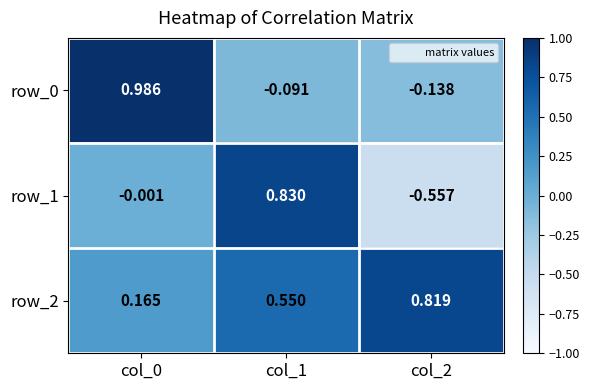

Is the value of row_0 at col_0 greater than the value of row_1 at col_2?

Yes